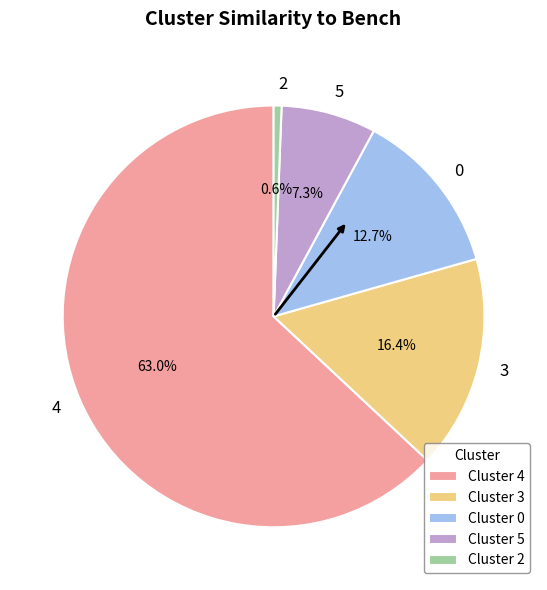

The 5 slice represents 7% of the pie. True or false?

True